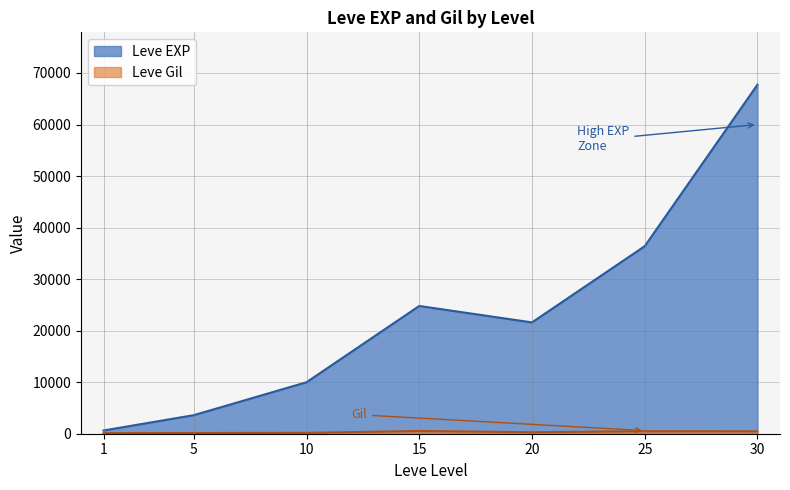

Is the value of Leve Gil at 20 greater than the value of Leve EXP at 25?

No